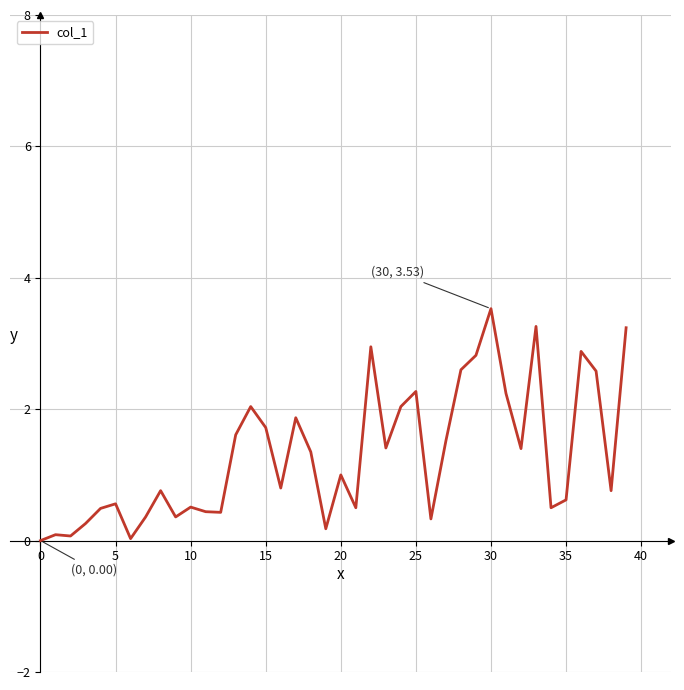

What is the difference between the maximum and minimum values?

3.5